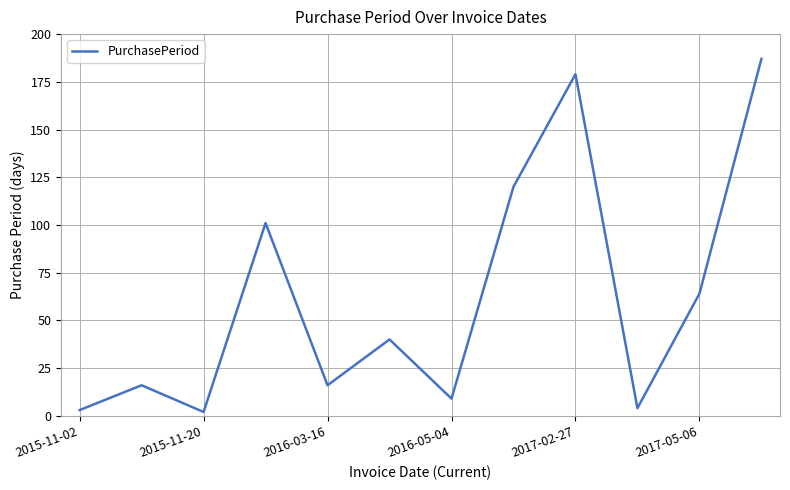

What is the difference between the maximum and minimum values?

185